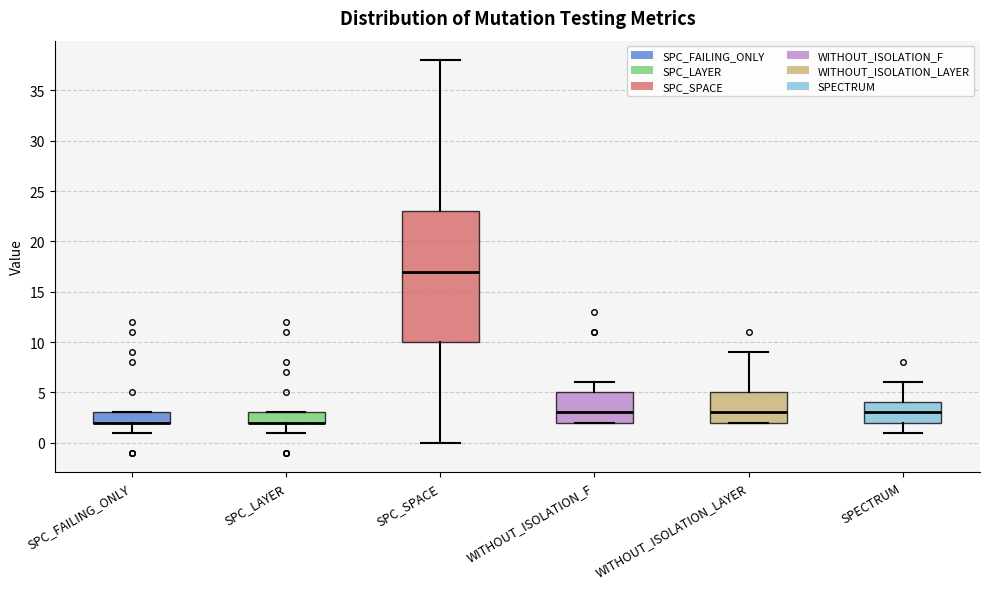

Reading left to right, transcribe this box plot: for each box, give where its median line is, the range the box spans, and where its two whiskers end, as read against the y-axis. The values are not printed on the chart, so give them approximately, as read against the axis.

SPC_FAILING_ONLY: median 2 (drawn on the box's lower edge), box 2 to 3, whiskers 1 to 3
SPC_LAYER: median 2 (drawn on the box's lower edge), box 2 to 3, whiskers 1 to 3
SPC_SPACE: median 17, box 10 to 23, whiskers 0 to 38
WITHOUT_ISOLATION_F: median 3, box 2 to 5, whiskers 2 to 6
WITHOUT_ISOLATION_LAYER: median 3, box 2 to 5, whiskers 2 to 9
SPECTRUM: median 3, box 2 to 4, whiskers 1 to 6